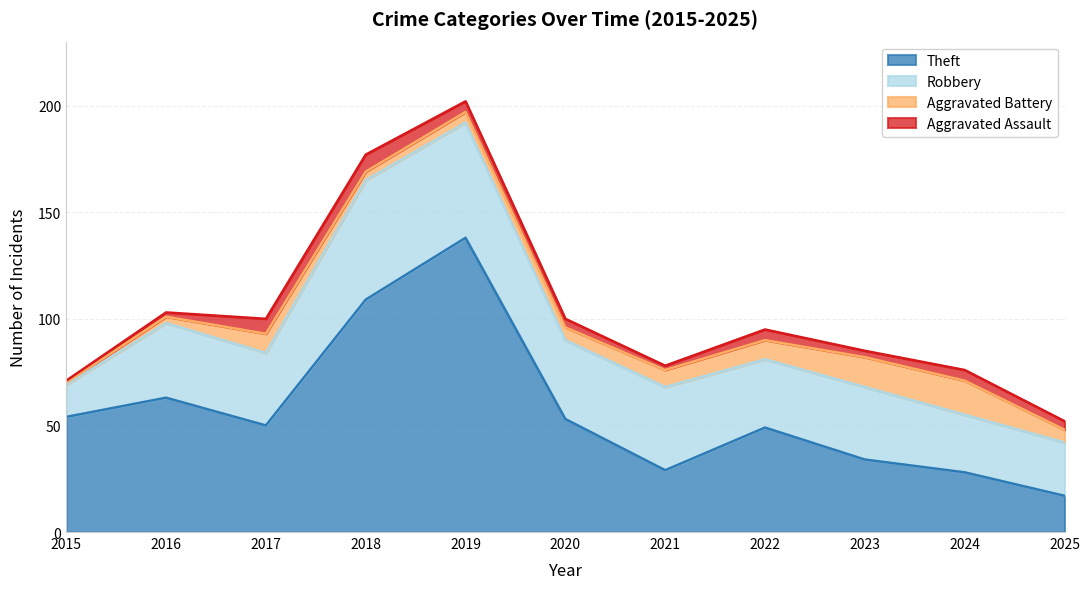

What is the average value of the Theft series?

57